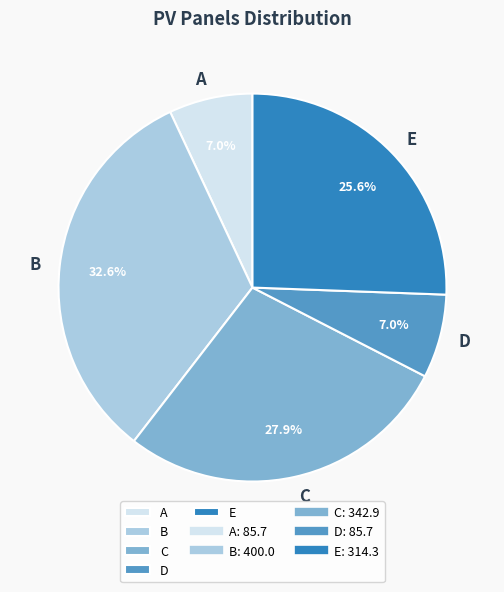

What is the largest slice in the pie chart?

B